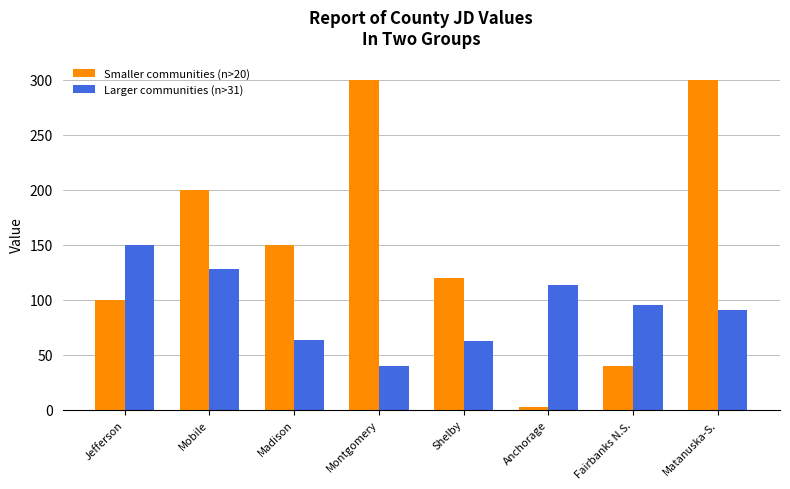

List the series in order of their overall mean, highest first.

Smaller communities (n>20), Larger communities (n>31)